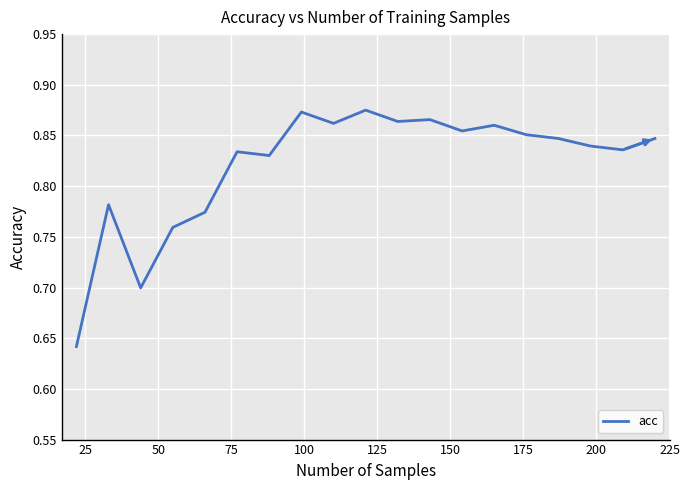

Is this an area chart (filled region under the line)?

No